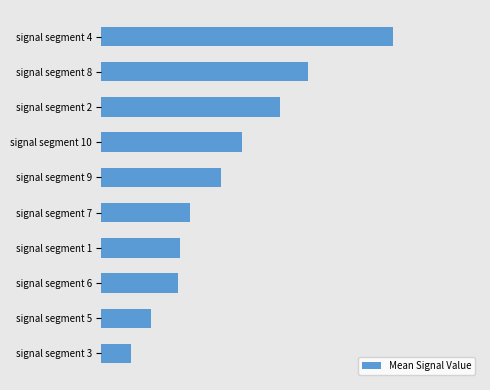

How many distinct data groups are displayed?

1